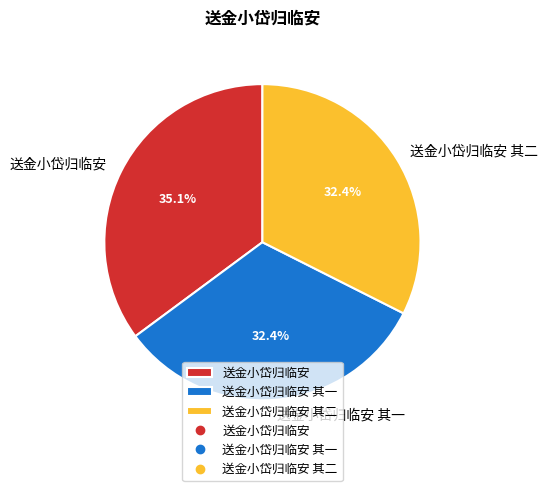

Is there a majority slice in this chart?

No